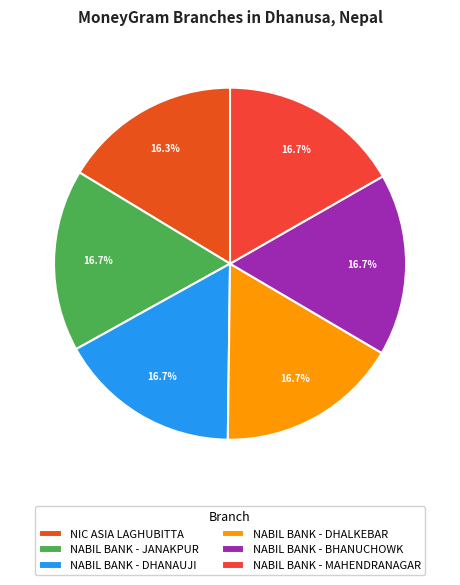

What is the ratio of the value at NABIL BANK - DHANAUJI to the value at NABIL BANK - MAHENDRANAGAR?

1.0